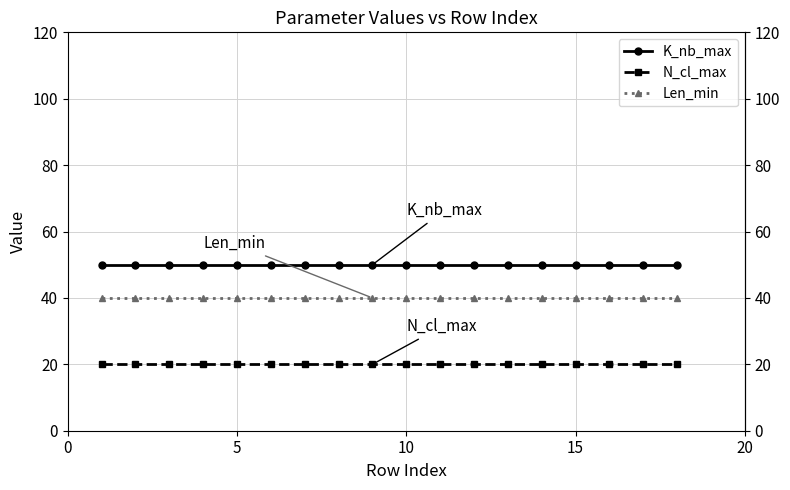

What is the value of the N_cl_max point at the 5th from the left?

20